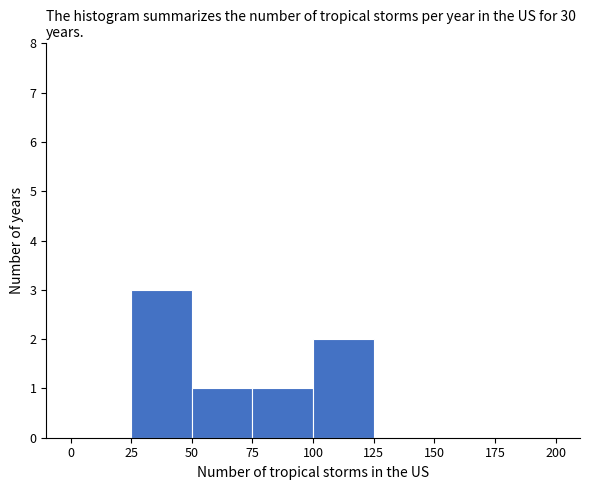

What is the height of the bar covering 50 to 75 on the x-axis? The values are not printed on the chart, so give them approximately, as read against the axis.

1